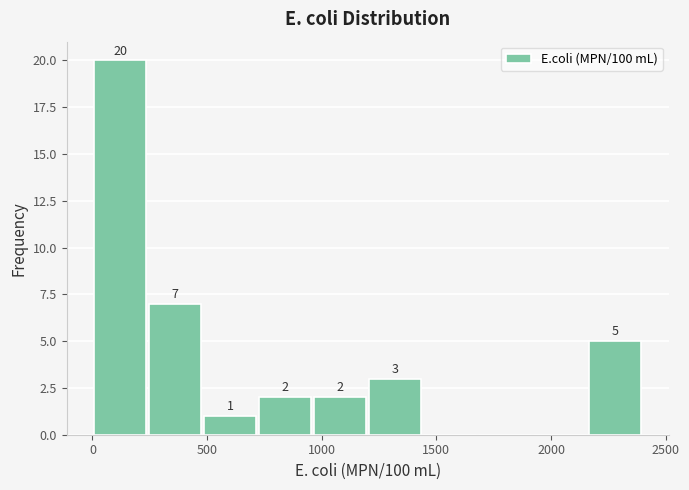

Which range on the x-axis has the tallest bar?

0 to 250